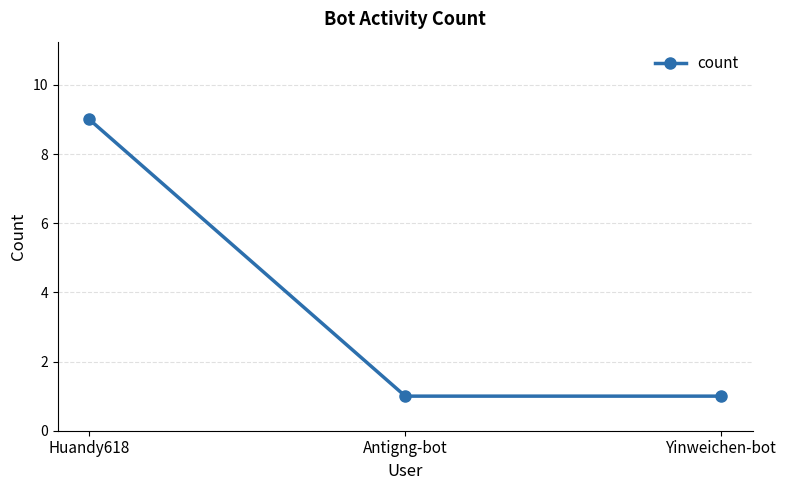

How many categories are shown in the chart?

3